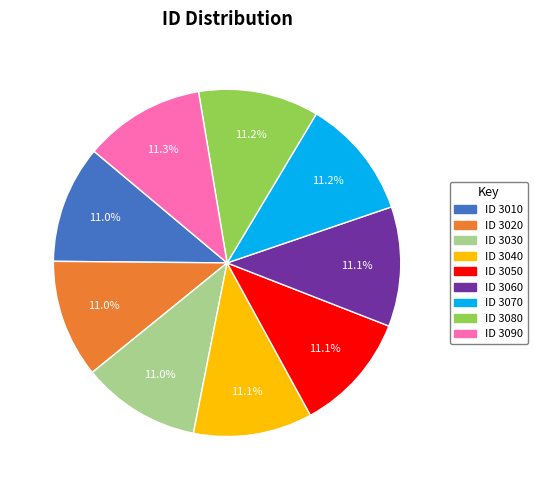

What portion of the pie excludes ID 3050?

88.9%